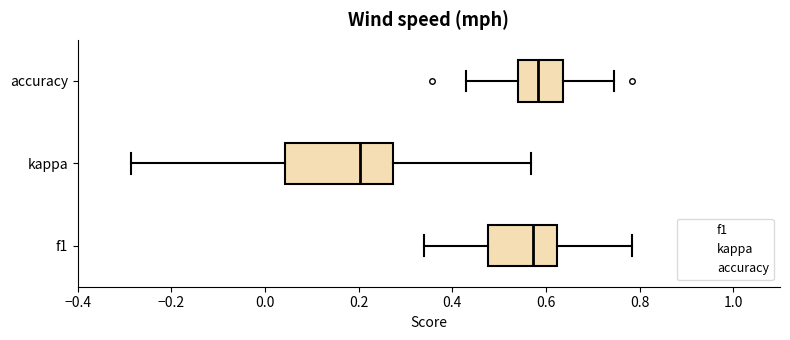

Reading bottom to top, transcribe this box plot: for each box, give where its median line is, the range the box spans, and where its two whiskers end, as read against the x-axis. The values are not printed on the chart, so give them approximately, as read against the axis.

f1: median 0.58, box 0.48 to 0.62, whiskers 0.34 to 0.78
kappa: median 0.20, box 0.04 to 0.28, whiskers -0.28 to 0.56
accuracy: median 0.58, box 0.54 to 0.64, whiskers 0.42 to 0.74